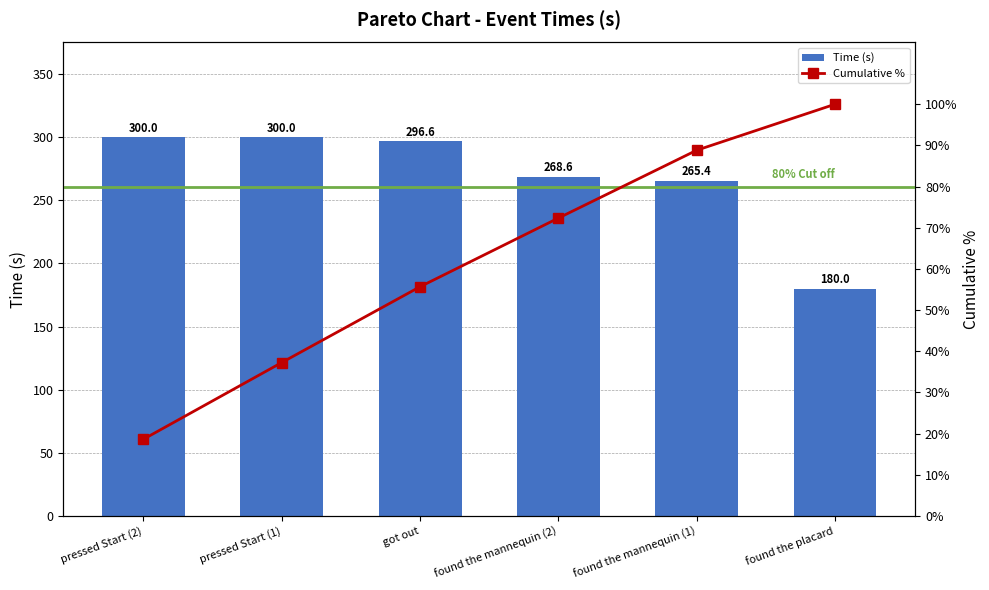

What is the lowest value of the Cumulative % series?

18.6